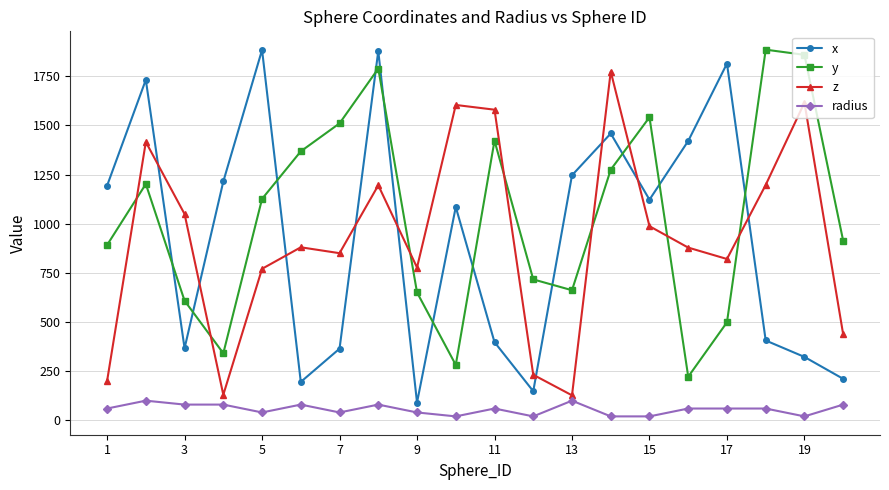

What is the maximum value shown in the chart?

1885.7